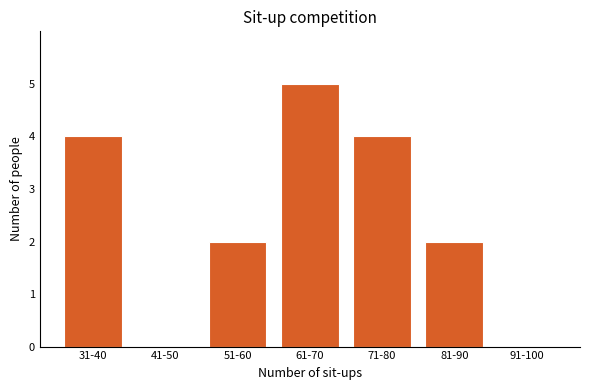

Reading left to right, transcribe all the data shown in this chart.

31-40=4	41-50=0	51-60=2	61-70=5	71-80=4	81-90=2	91-100=0